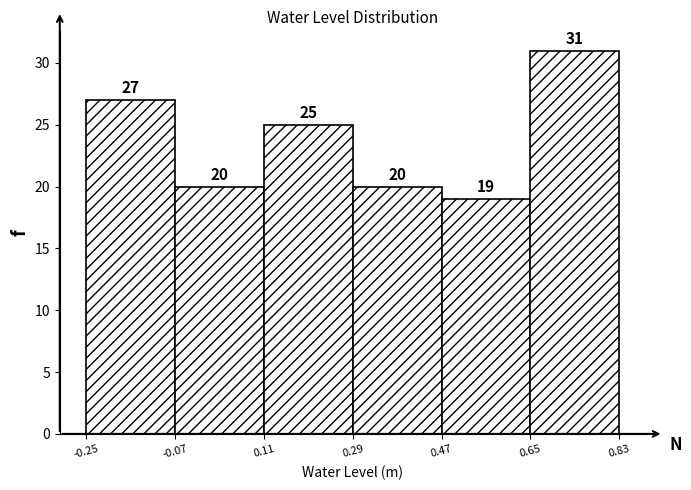

Reading left to right, list every bar in this chart as the range it spans on the x-axis followed by its height.

-0.25 to -0.07: 27
-0.07 to 0.11: 20
0.11 to 0.29: 25
0.29 to 0.47: 20
0.47 to 0.65: 19
0.65 to 0.83: 31